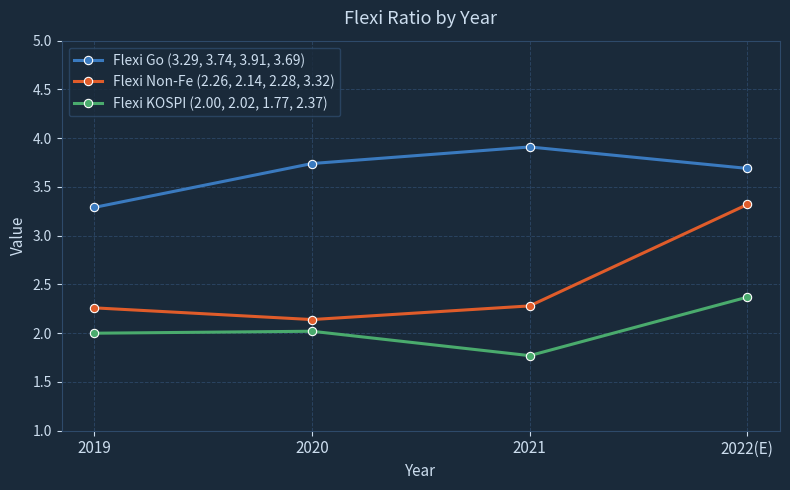

True or false: Flexi KOSPI (2.00, 2.02, 1.77, 2.37) and Flexi Go (3.29, 3.74, 3.91, 3.69) intersect in this chart.

False